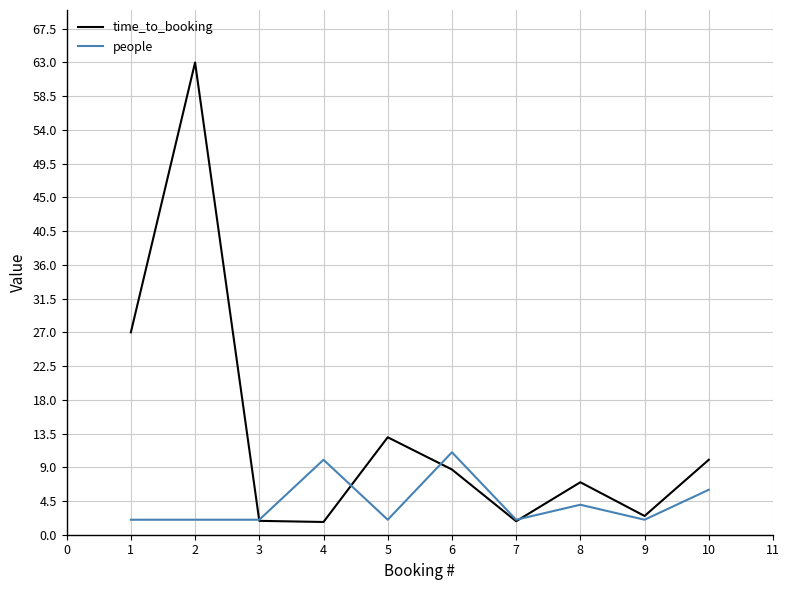

What is the greatest value displayed?

63.0